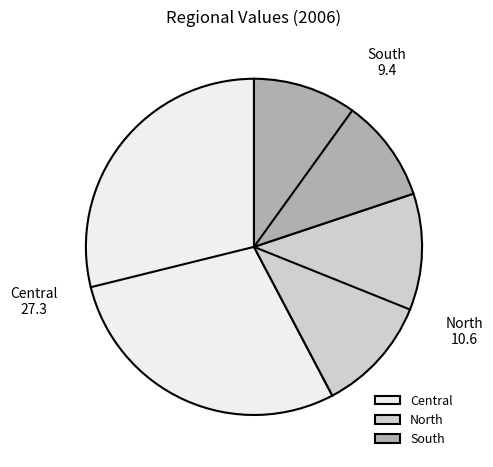

Combined, do Central and South account for over 50%?

Yes